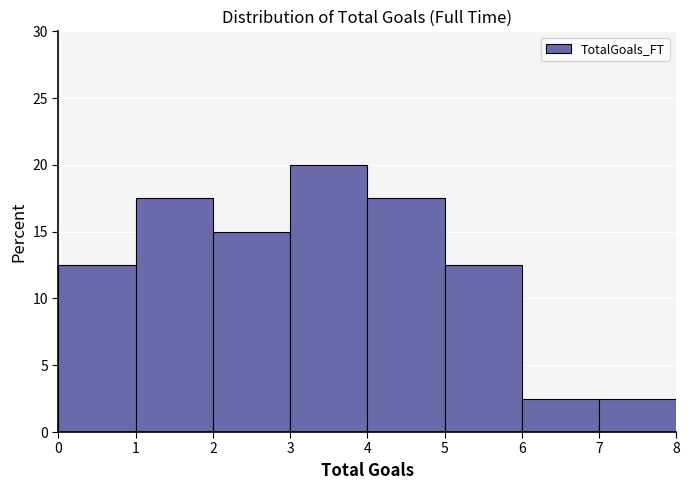

How tall is the bar that spans 6 to 7 on the x-axis? The values are not printed on the chart, so give them approximately, as read against the axis.

2.5